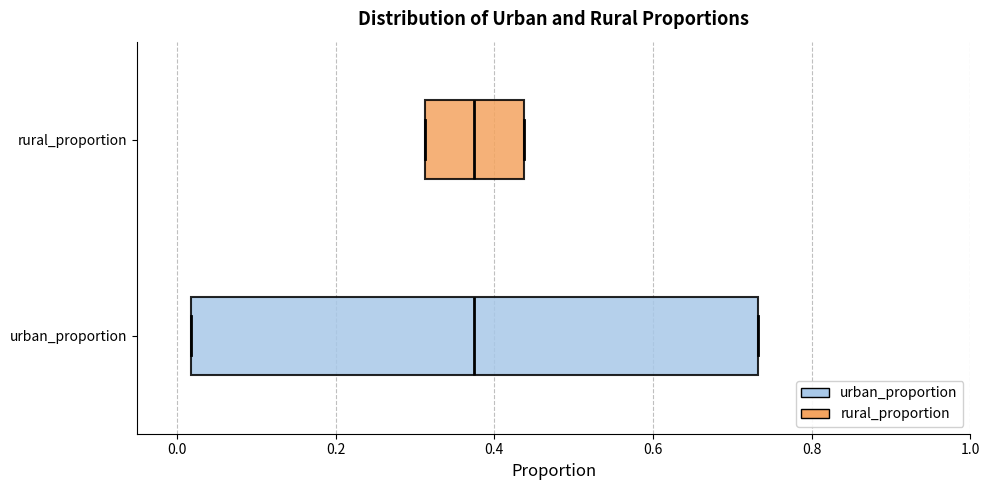

Reading bottom to top, read every box against the x-axis: the position of its median line, the range the box covers, and the ends of its whiskers. The values are not printed on the chart, so give them approximately, as read against the axis.

urban_proportion: median 0.38, box 0.02 to 0.74, whiskers 0.02 to 0.74
rural_proportion: median 0.38, box 0.32 to 0.44, whiskers 0.32 to 0.44